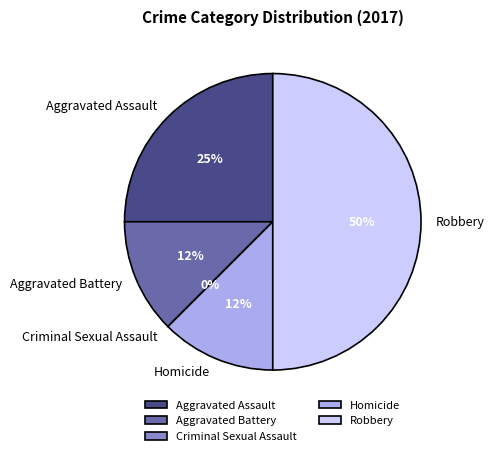

How many slices are in this pie chart?

5